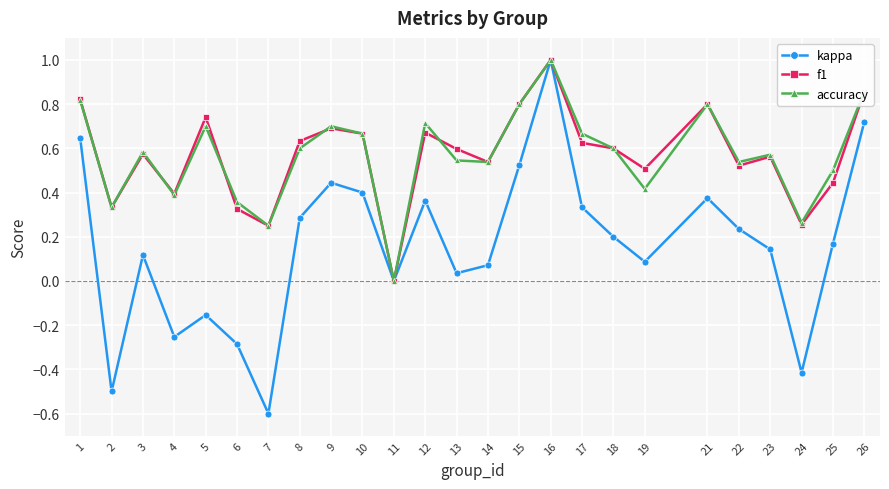

In f1, how many points are lower than both neighbors (excluding endpoints)?

8